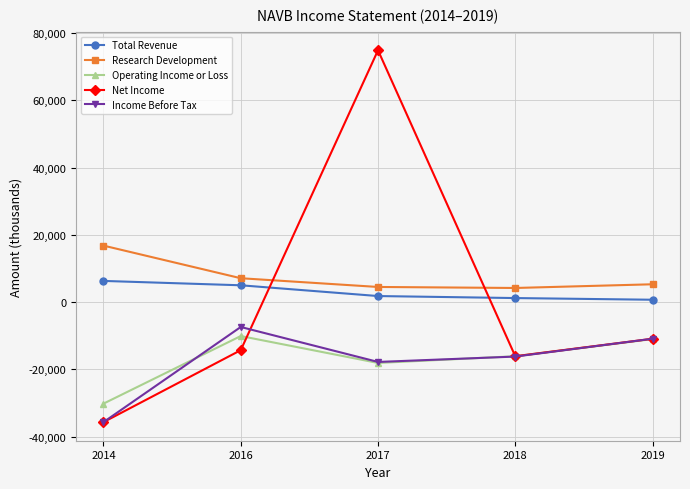

What is the spread (max minus min) of values at 2014?

52500